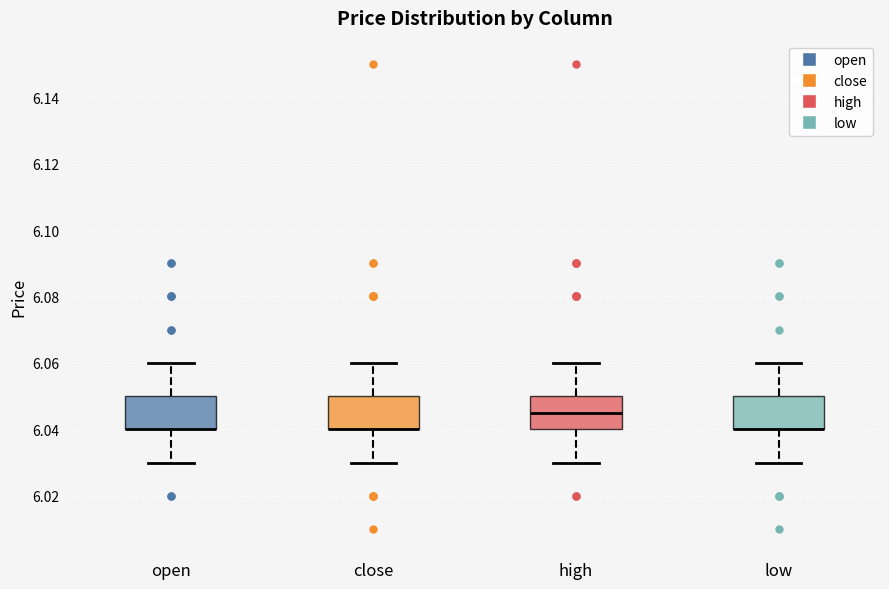

Reading left to right, transcribe this box plot: for each box, give where its median line is, the range the box spans, and where its two whiskers end, as read against the y-axis. The values are not printed on the chart, so give them approximately, as read against the axis.

open: median 6.040 (drawn on the box's lower edge), box 6.040 to 6.050, whiskers 6.030 to 6.060
close: median 6.040 (drawn on the box's lower edge), box 6.040 to 6.050, whiskers 6.030 to 6.060
high: median 6.046, box 6.040 to 6.050, whiskers 6.030 to 6.060
low: median 6.040 (drawn on the box's lower edge), box 6.040 to 6.050, whiskers 6.030 to 6.060